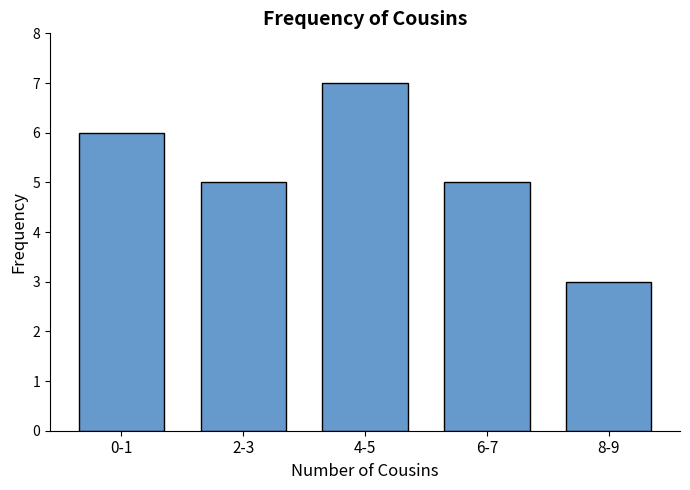

Reading right to left, transcribe all the data shown in this chart.

3	5	7	5	6